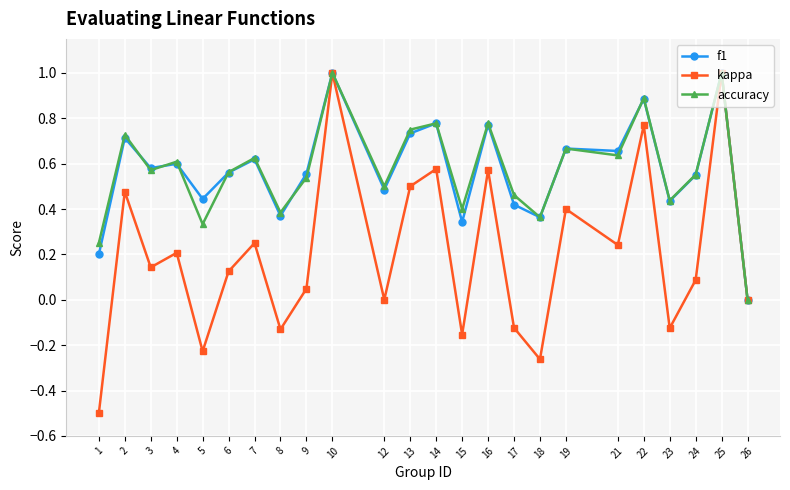

True or false: accuracy has a value of 0.2 at 9.

False